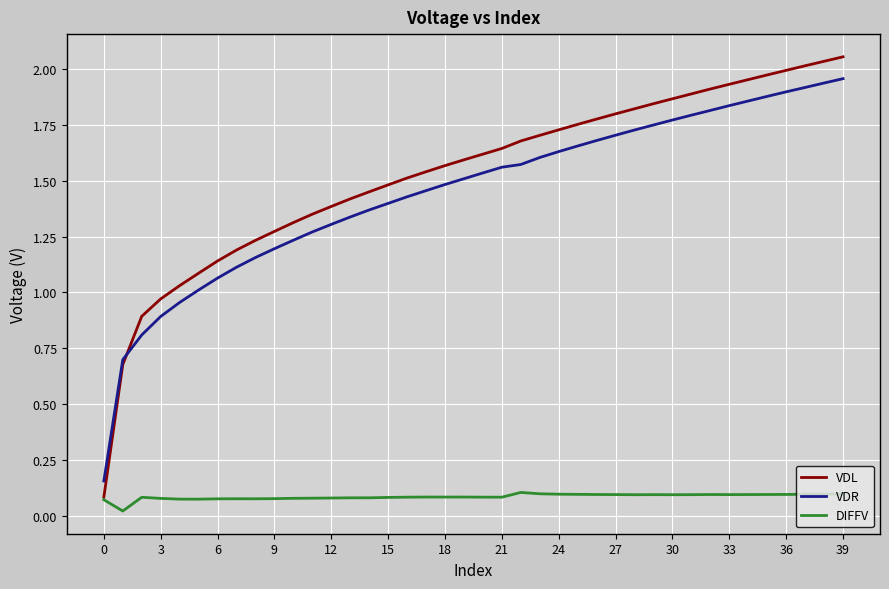

True or false: DIFFV and VDR cross at least once.

False